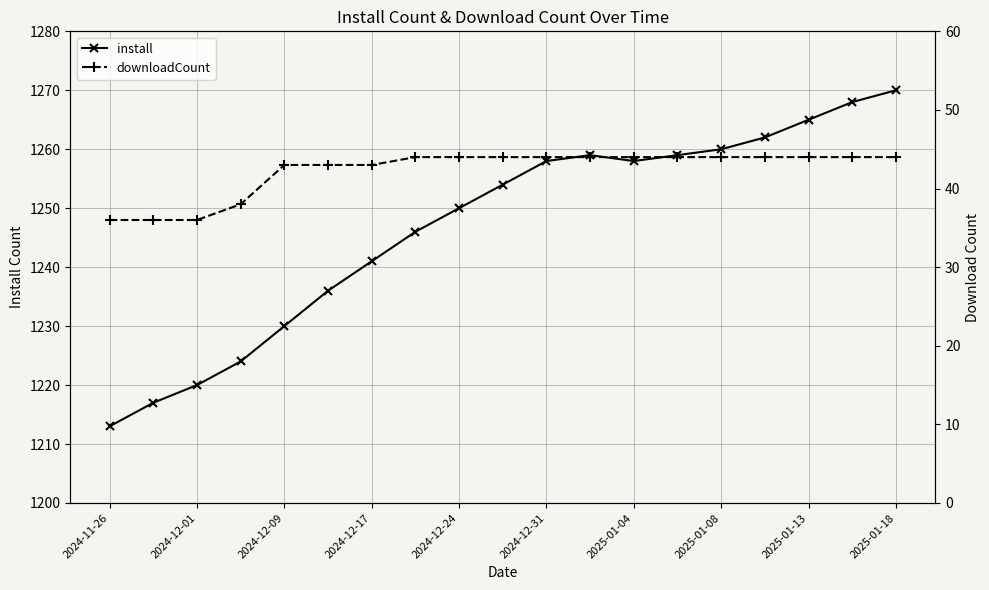

Rank the series by their average value, from lowest to highest.

downloadCount, install